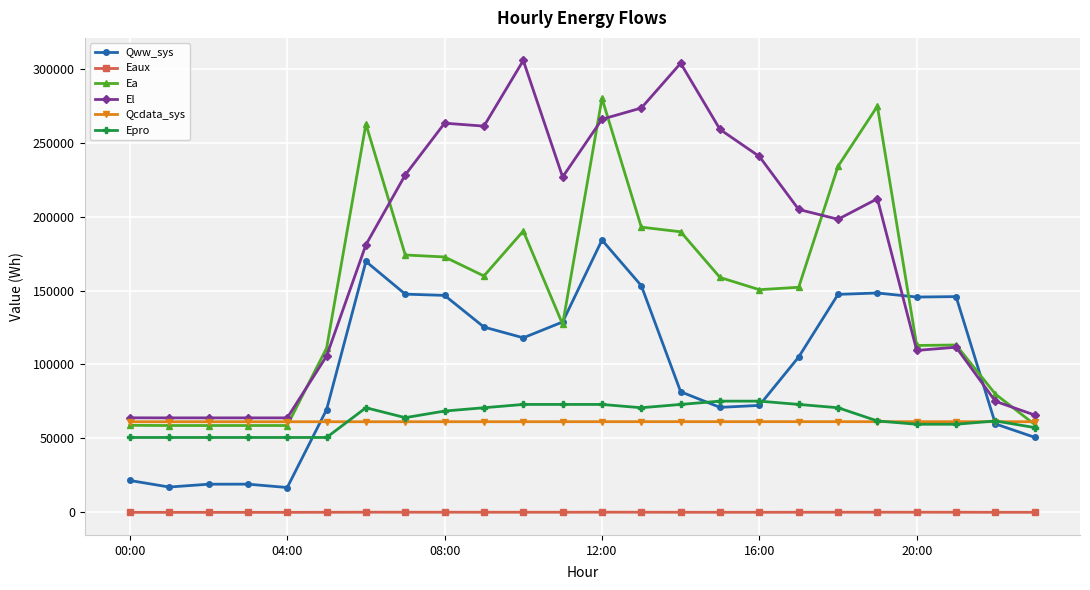

What is the value of the Eaux point at the 16th from the left?

50.9